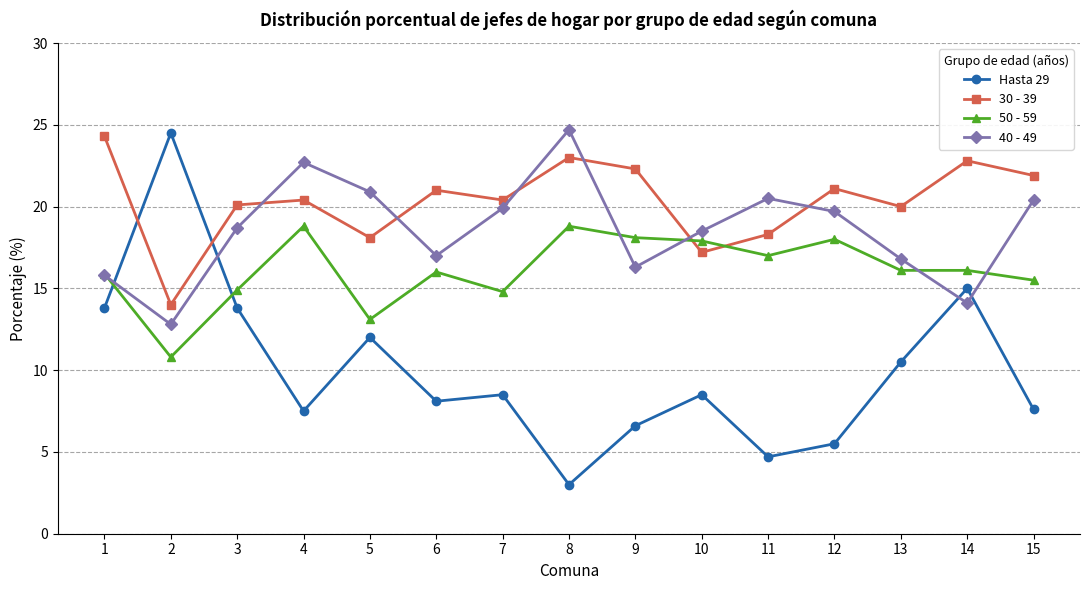

Which series has the largest total across all categories?

30 - 39